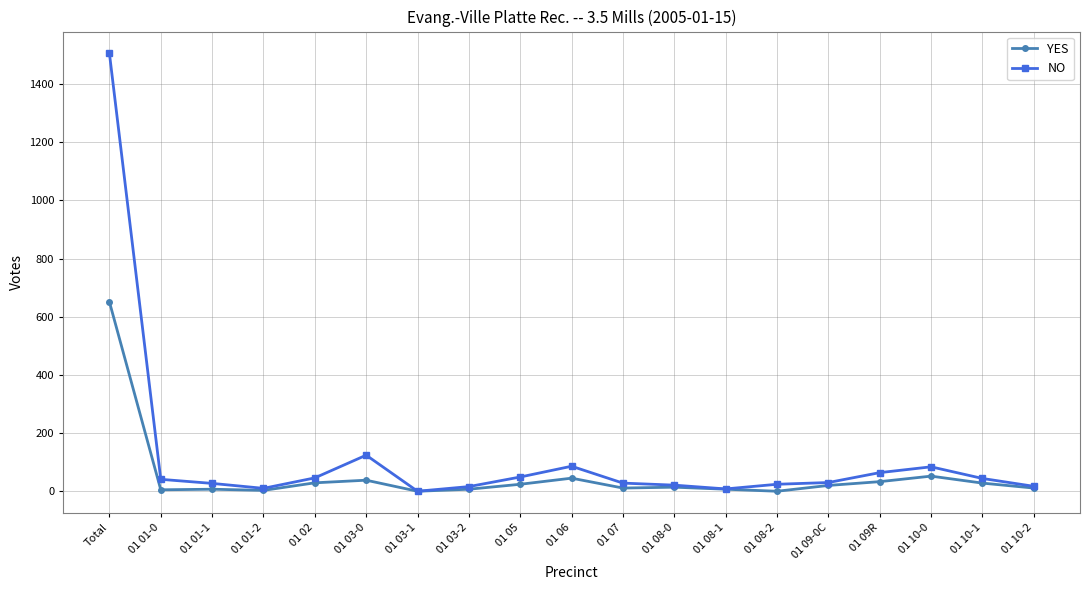

Does the chart have visible grid lines?

Yes